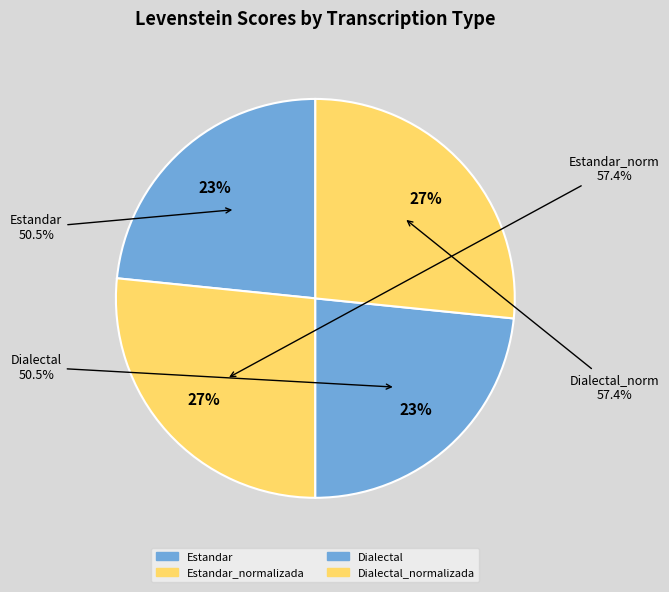

True or false: Estandar accounts for 17% of the total.

False